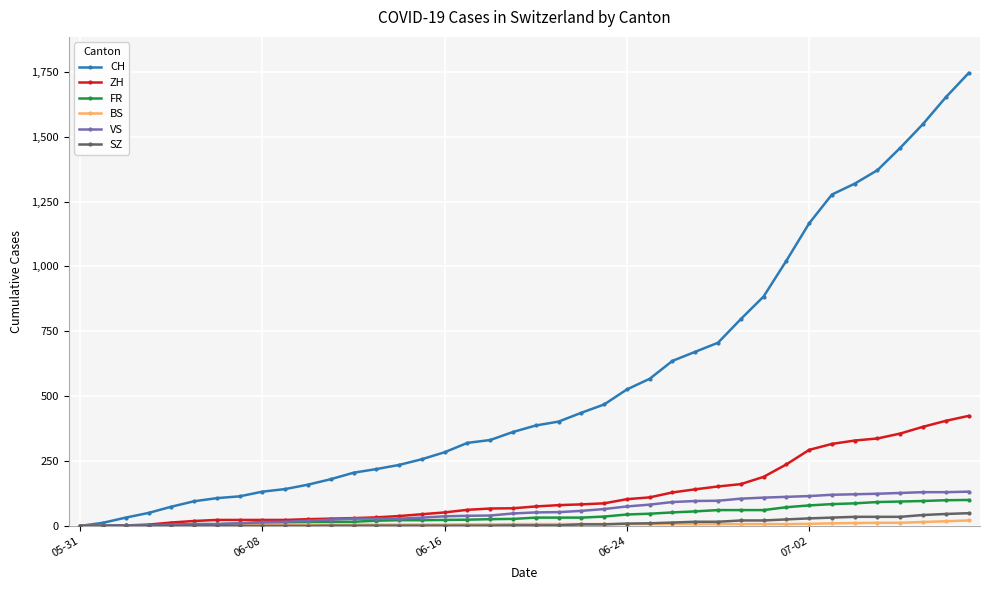

What is the difference between the maximum and minimum values in the SZ series?

49